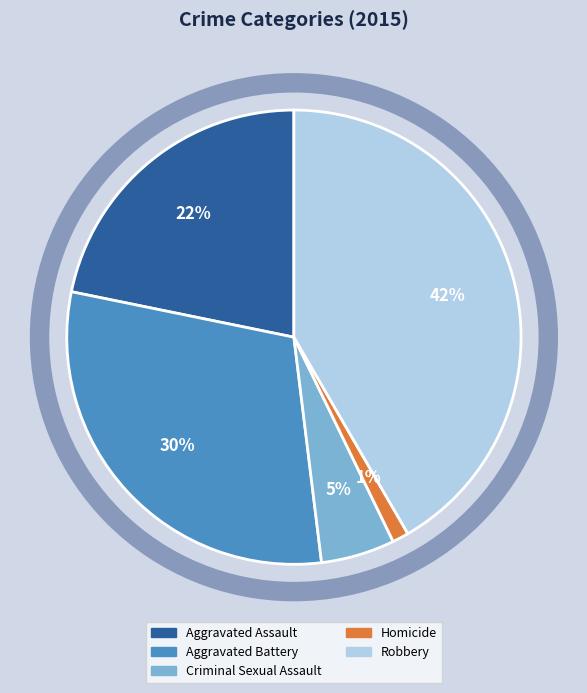

Count the number of slices in the pie.

5